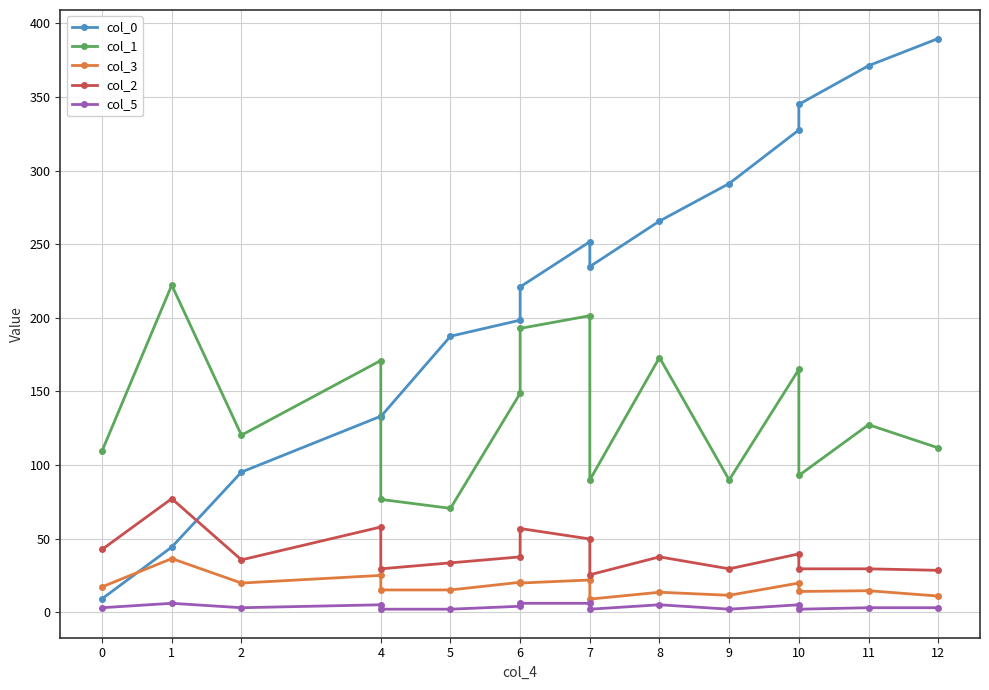

What is the maximum value shown in the chart?

389.7